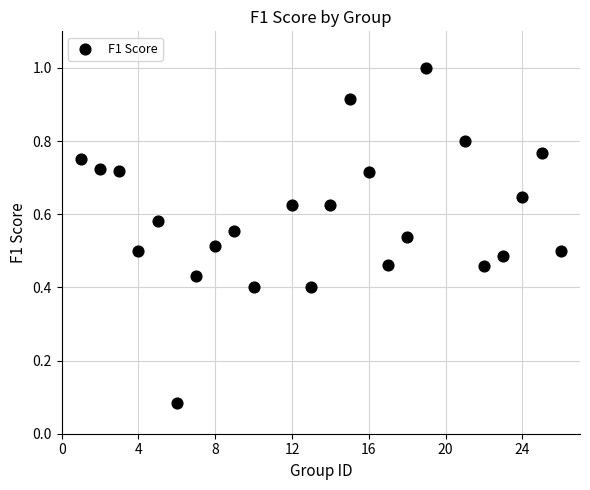

What is the range of X values (max minus min)?

25.0